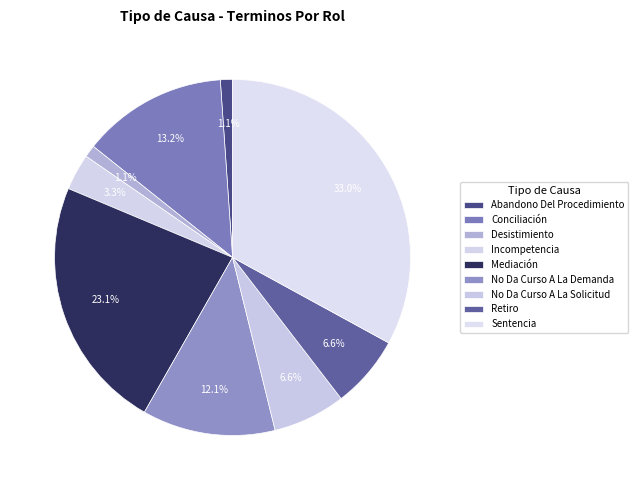

How many segments does this pie chart have?

9